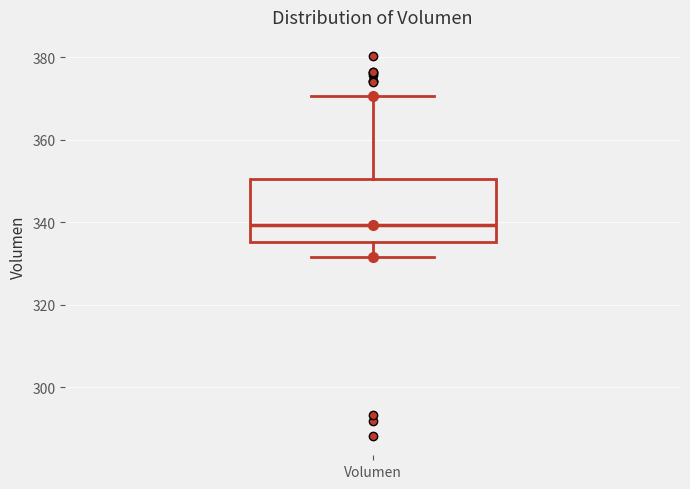

Where is the lower edge of the box for Volumen on the y-axis? The values are not printed on the chart, so give them approximately, as read against the axis.

336